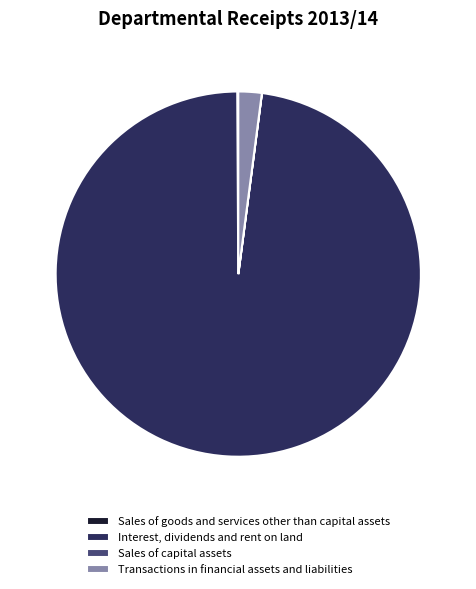

Is it true that Transactions in financial assets and liabilities is 2% of the pie?

True